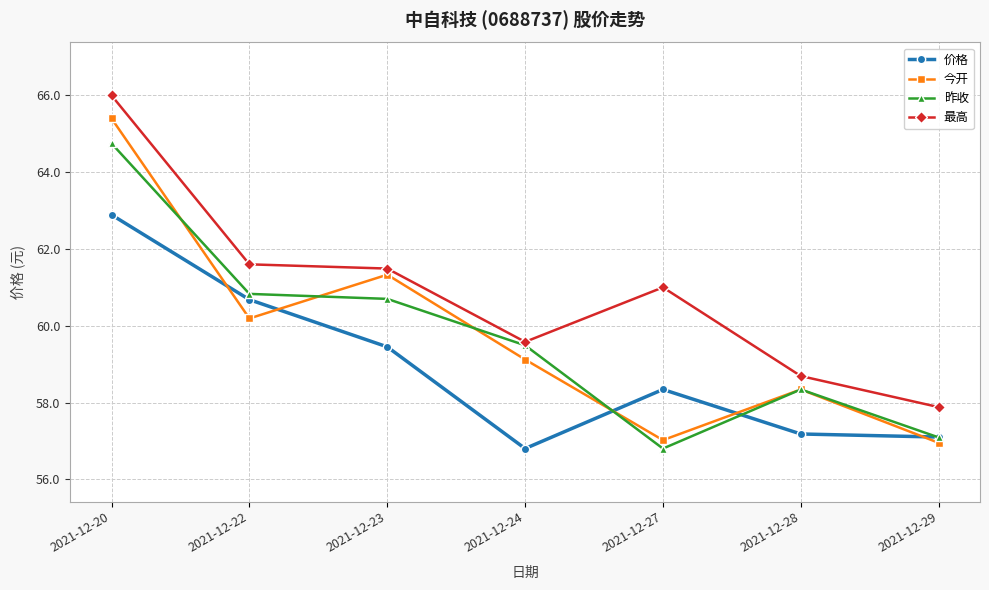

True or false: 最高 and 价格 intersect in this chart.

False